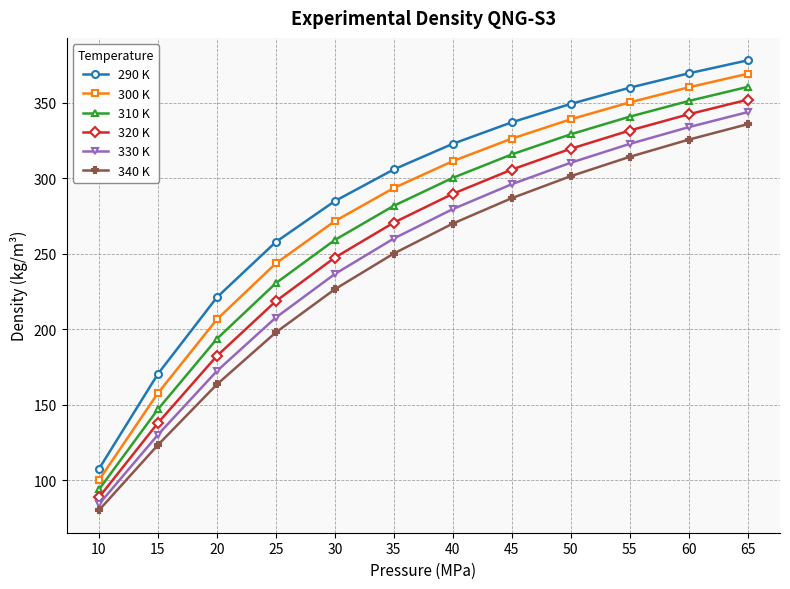

At which category is the sum across all series the highest?

65